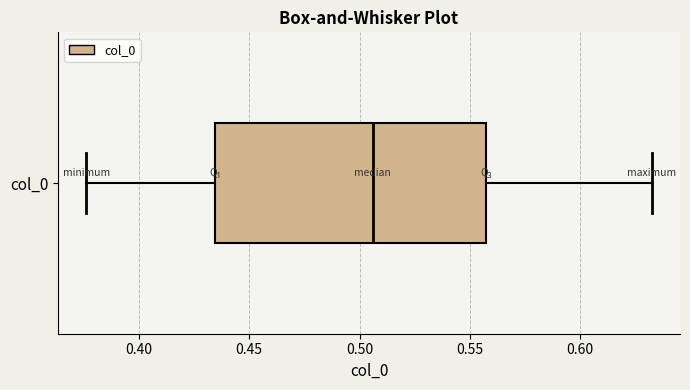

Where does the left whisker of the box for col_0 end on the x-axis? The values are not printed on the chart, so give them approximately, as read against the axis.

0.375